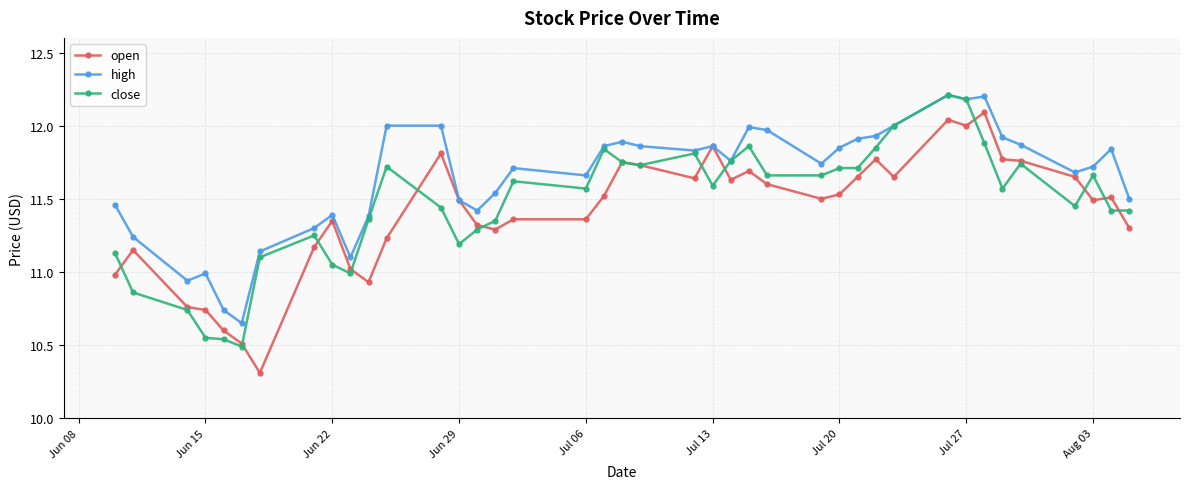

True or false: high has more than 2 points higher than both neighbors.

True